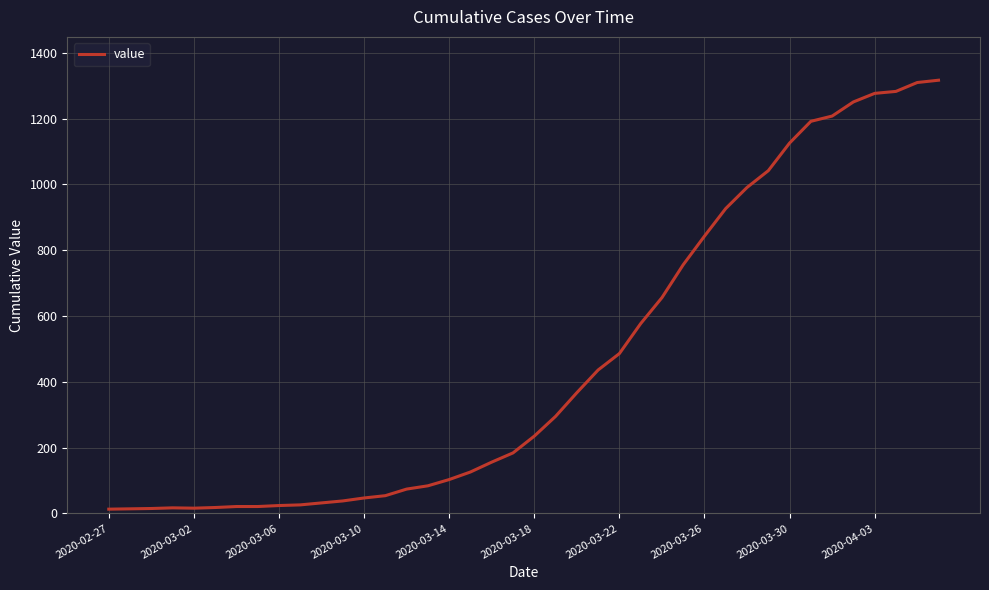

What is the difference between the maximum and minimum values?

1304